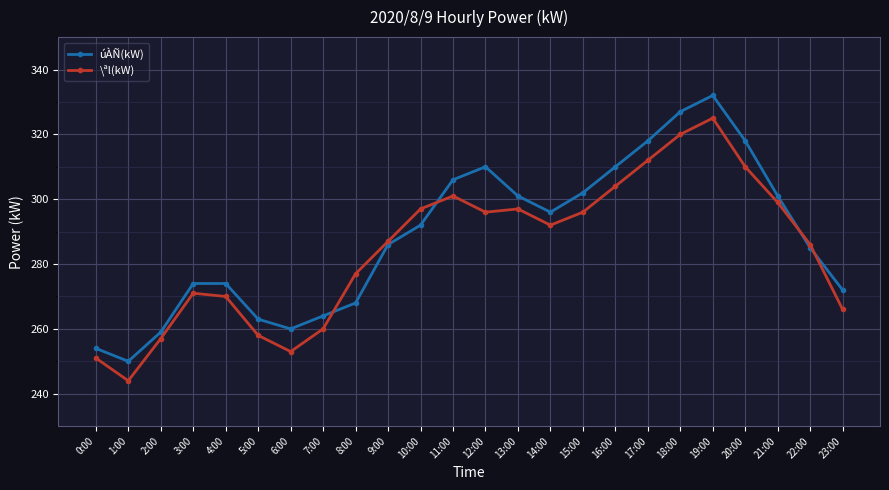

Where do \ªl(kW) and úÀÑ(kW) first cross each other?

7:00 and 8:00